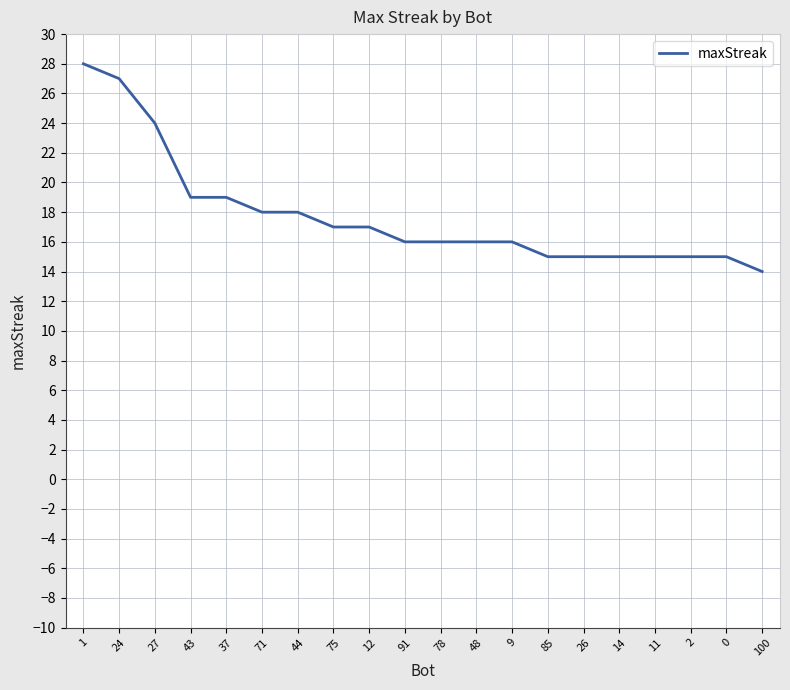

What position from the right is 48?

9